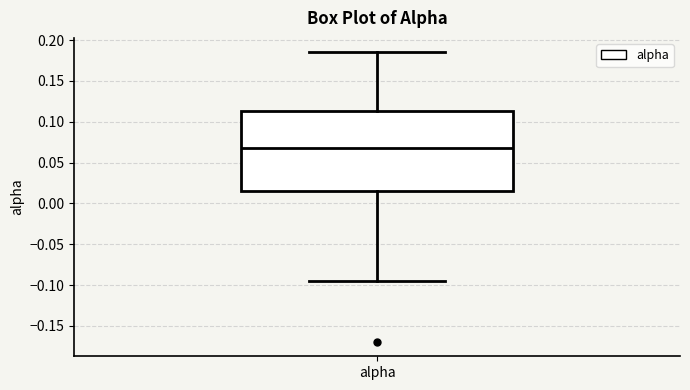

Read this box plot against the y-axis: the position of the median line, the range covered by the box, and the ends of both whiskers. The values are not printed on the chart, so give them approximately, as read against the axis.

median 0.070, box 0.015 to 0.115, whiskers -0.095 to 0.185